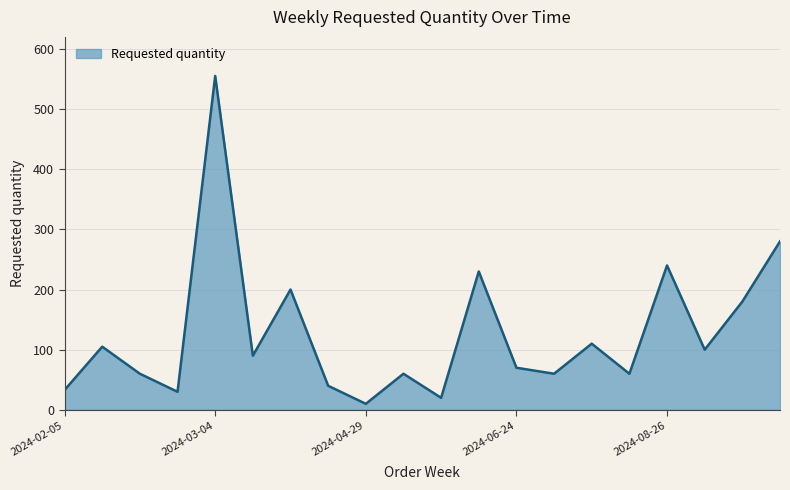

What is the smallest value displayed?

10